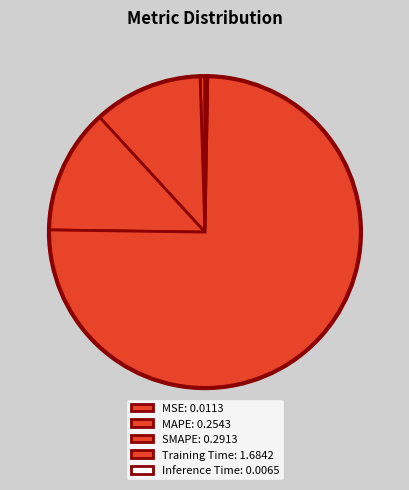

Is Training Time the majority of the pie?

Yes